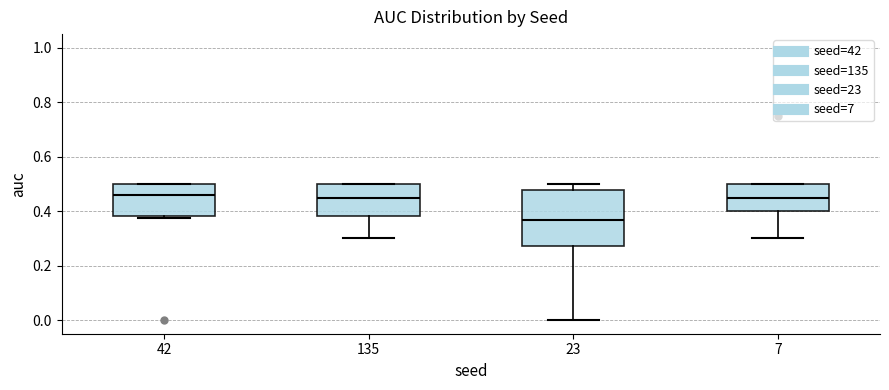

Which box is the tallest, from its lower edge to its upper edge?

23